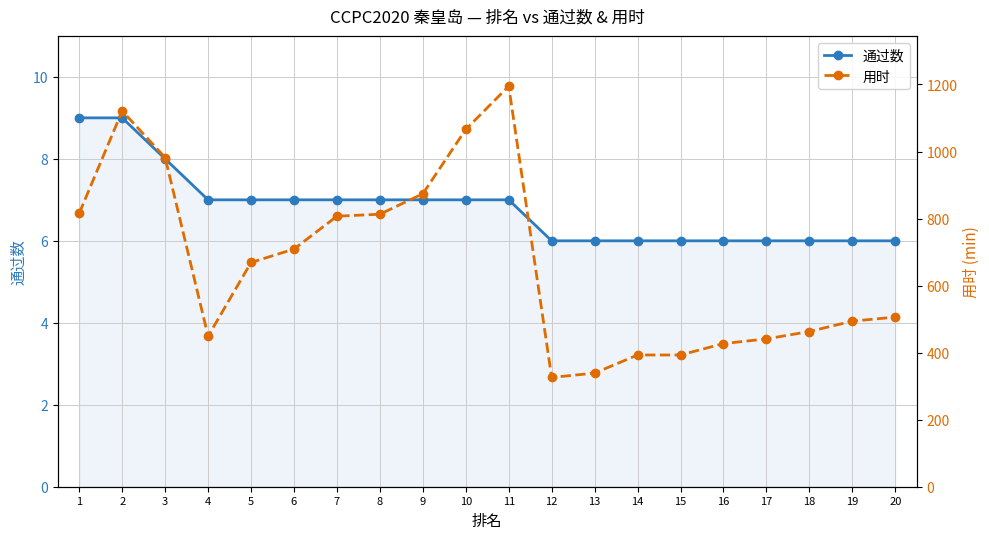

What is the difference between the highest and lowest values at 6?

702